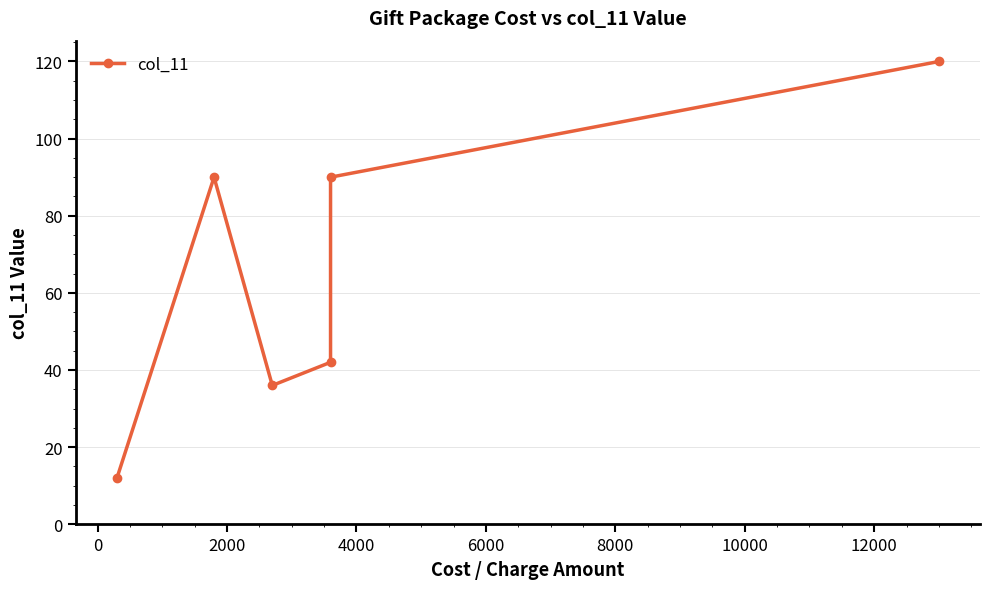

What is the greatest value displayed?

120